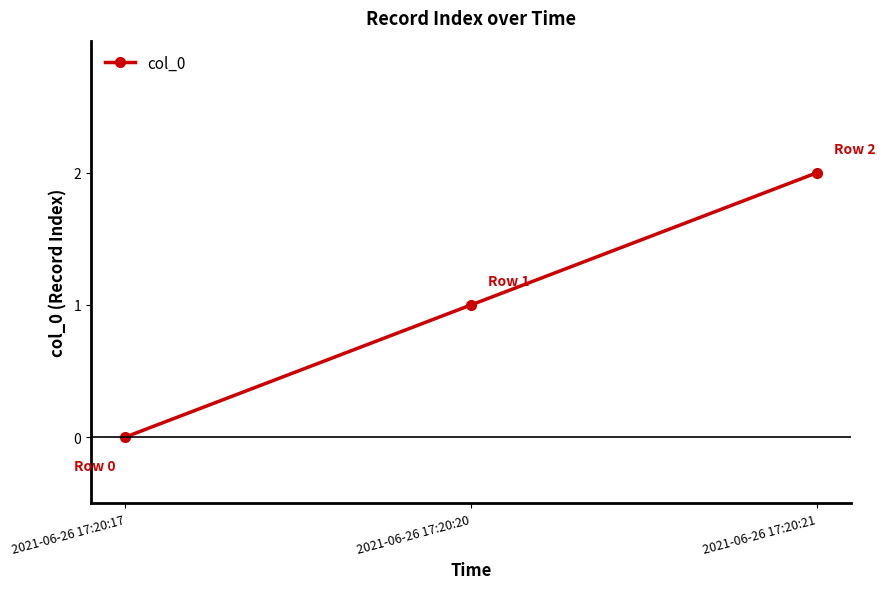

Count the values in the range 0 to 2.

3